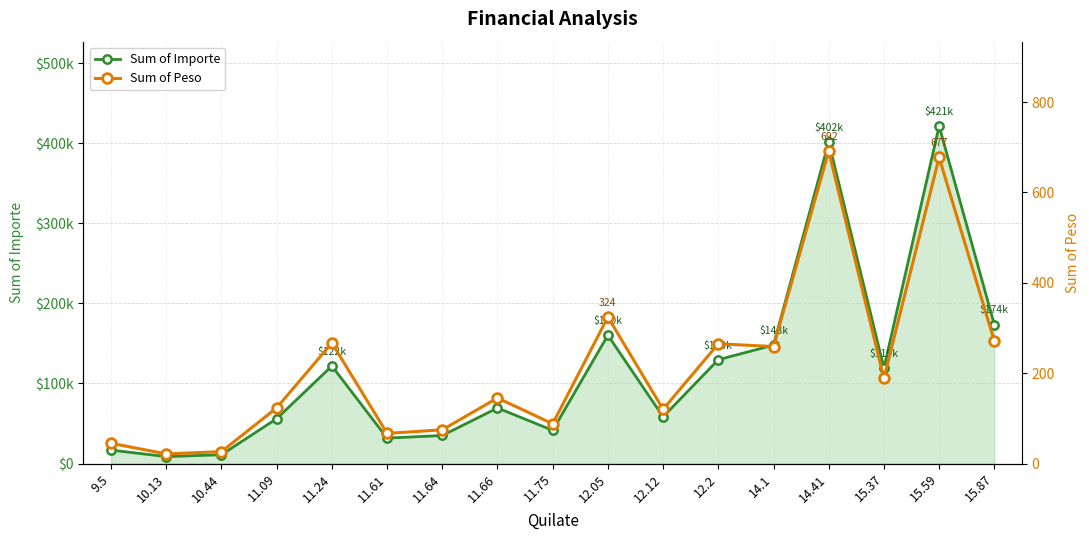

Rank the series at 11.75 from lowest to highest value.

Sum of Peso, Sum of Importe